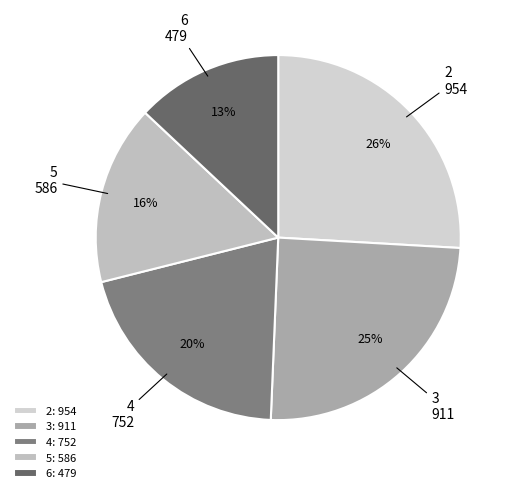

What percentage is the 4 slice, to the nearest percent?

20%